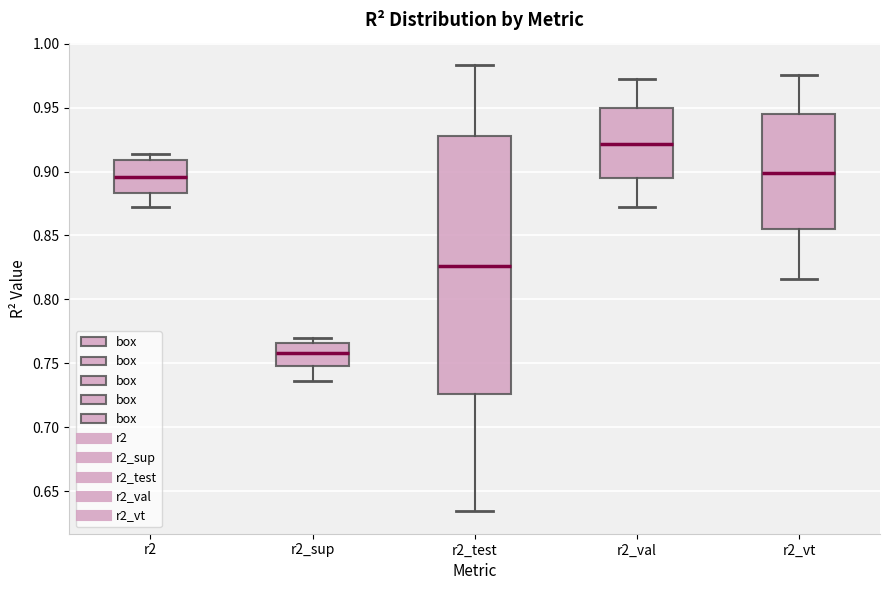

Reading left to right, transcribe this box plot: for each box, give where its median line is, the range the box spans, and where its two whiskers end, as read against the y-axis. The values are not printed on the chart, so give them approximately, as read against the axis.

r2: median 0.895, box 0.885 to 0.910, whiskers 0.870 to 0.915
r2_sup: median 0.760, box 0.750 to 0.765, whiskers 0.735 to 0.770
r2_test: median 0.825, box 0.725 to 0.930, whiskers 0.635 to 0.985
r2_val: median 0.920, box 0.895 to 0.950, whiskers 0.870 to 0.970
r2_vt: median 0.900, box 0.855 to 0.945, whiskers 0.815 to 0.975